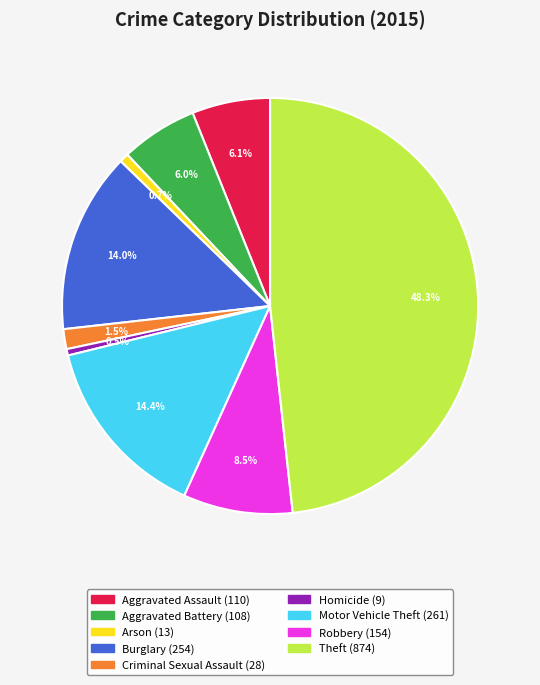

Does Homicide represent more than half of the total?

No